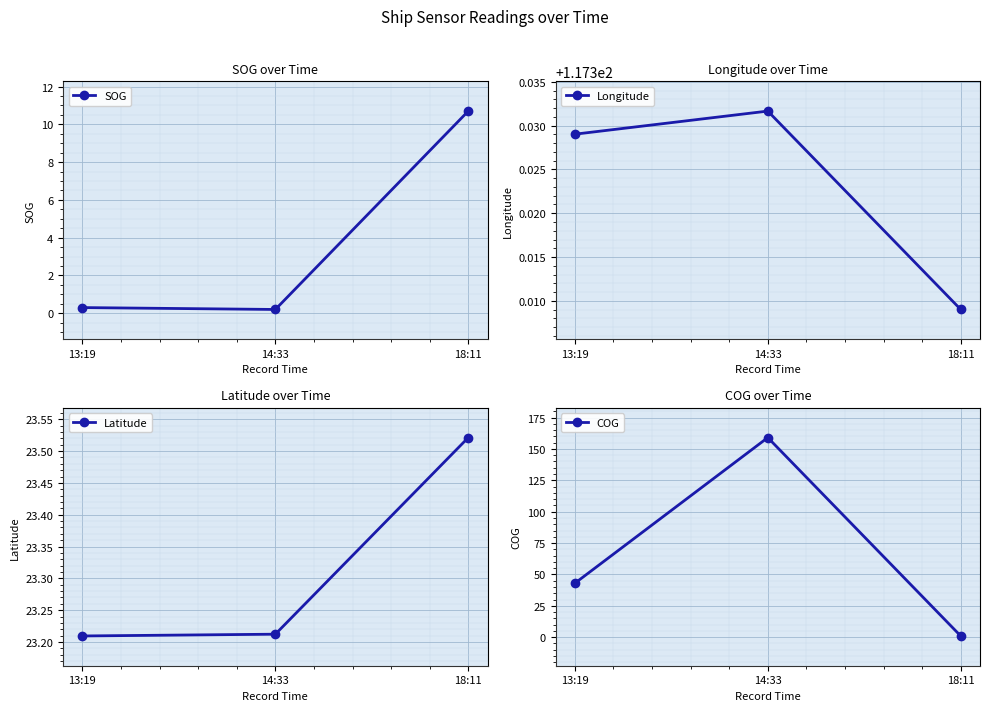

Is the value of Latitude at 13:19 greater than the value of COG at 13:19?

No